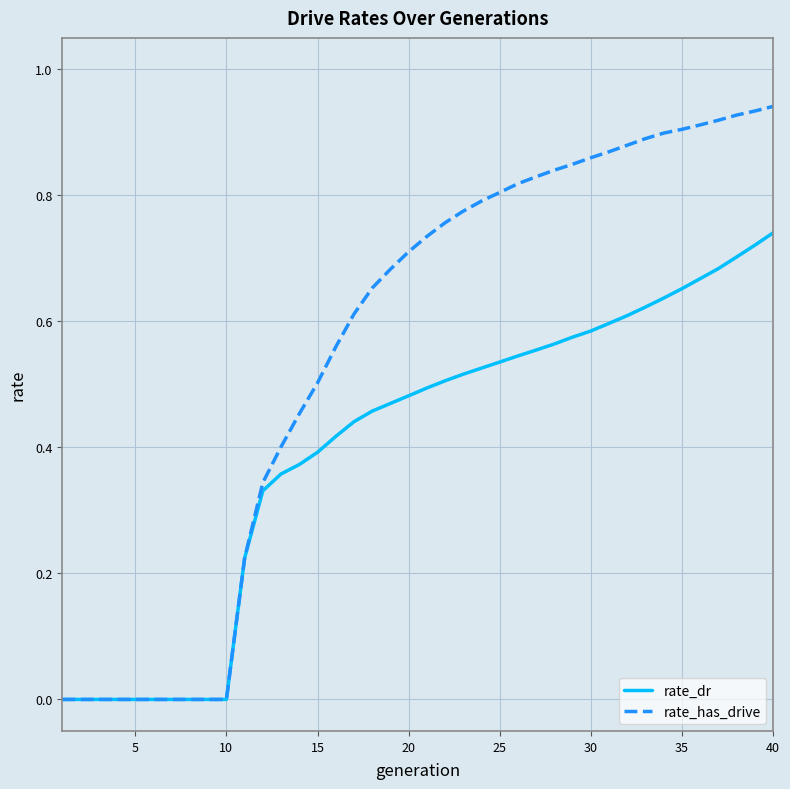

List the series in order of their peak value, lowest first.

rate_dr, rate_has_drive